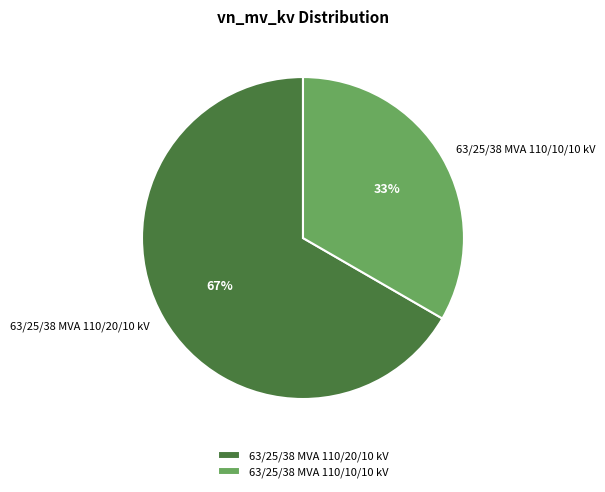

What percentage is the 63/25/38 MVA 110/10/10 kV slice, to the nearest percent?

33%